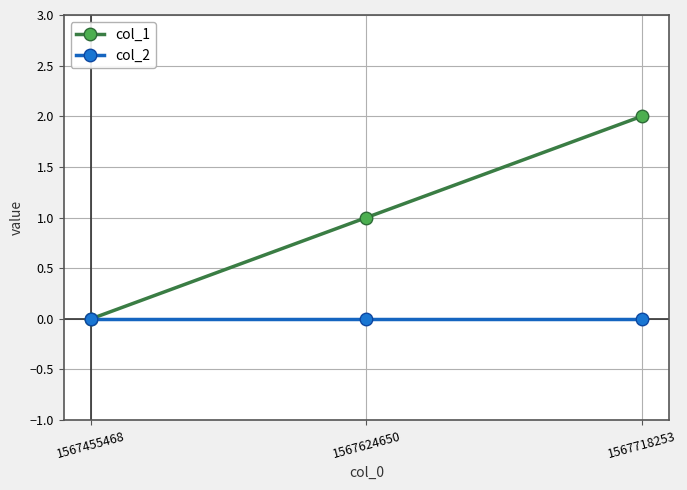

What are all the series names shown in the legend?

col_1, col_2